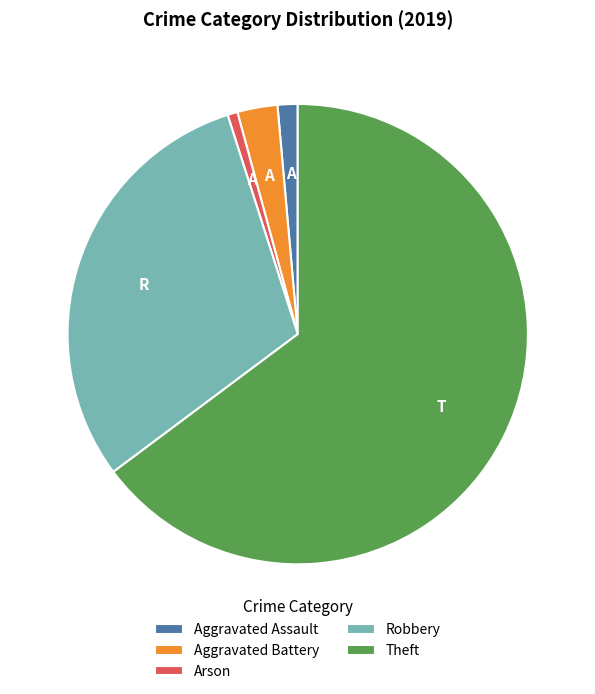

What is the ratio of the value at Theft to the value at Robbery?

2.1